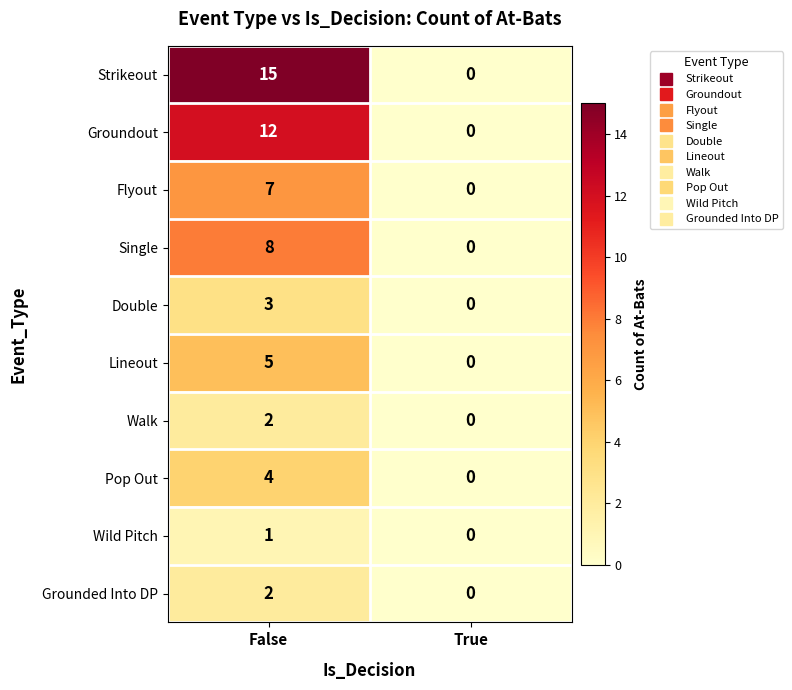

How many data points in Walk are less than 2?

1